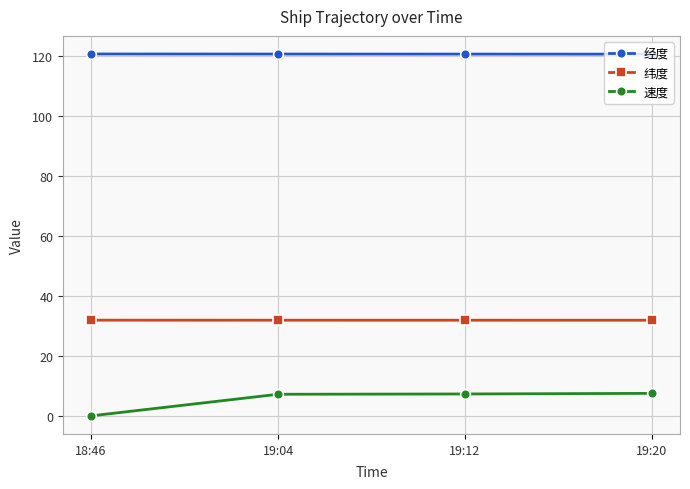

The value of 经度 at 18:46 is 120.8. True or false?

True